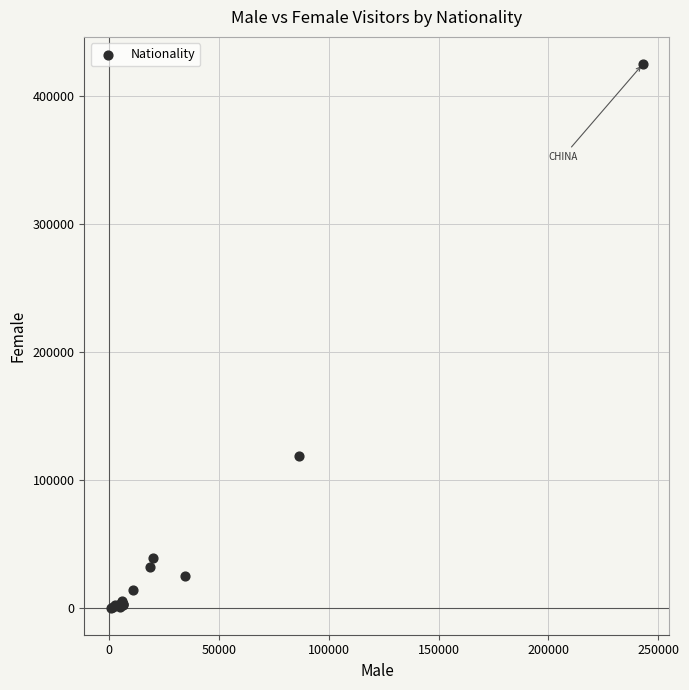

What Y value in the scatter plot is closest to 212616?

118759